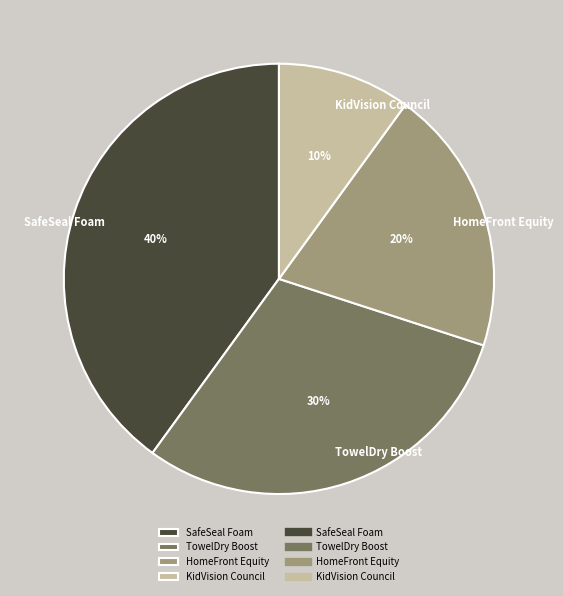

Is it true that KidVision Council is 1% of the pie?

False